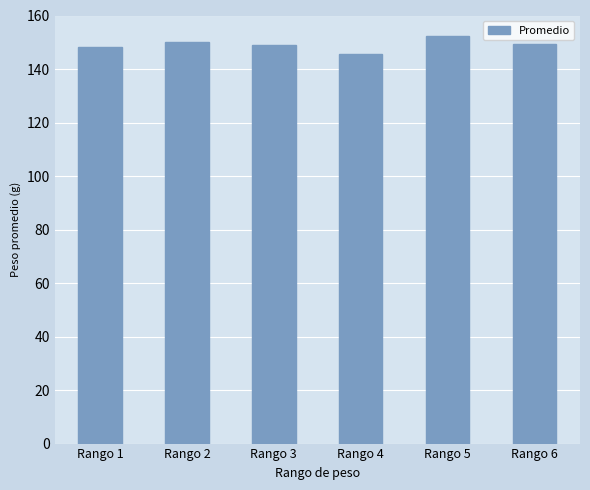

The chart shows a value of 253.2 at Rango 5. True or false?

False